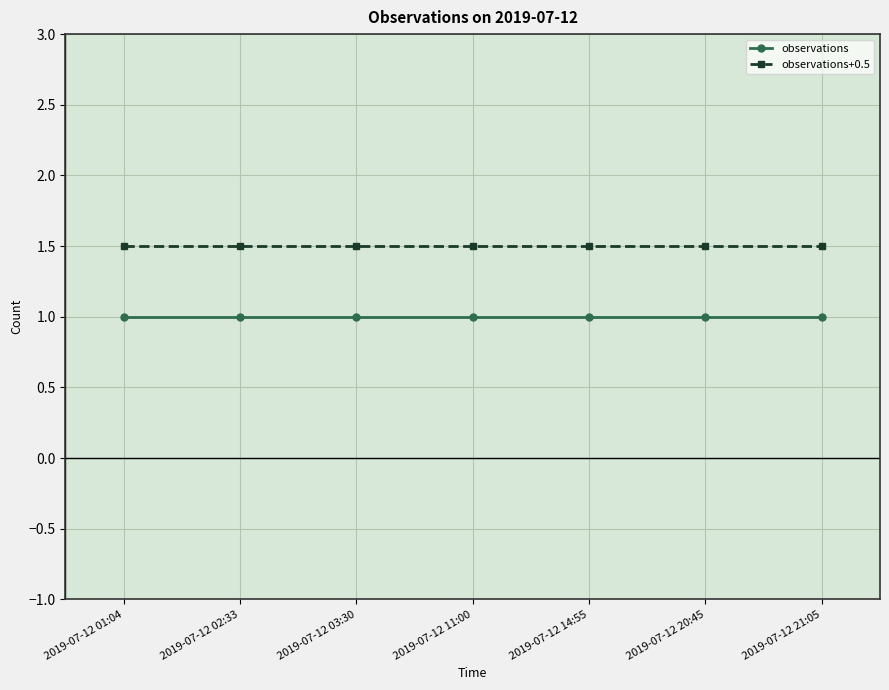

What is the average value of the observations series?

1.0